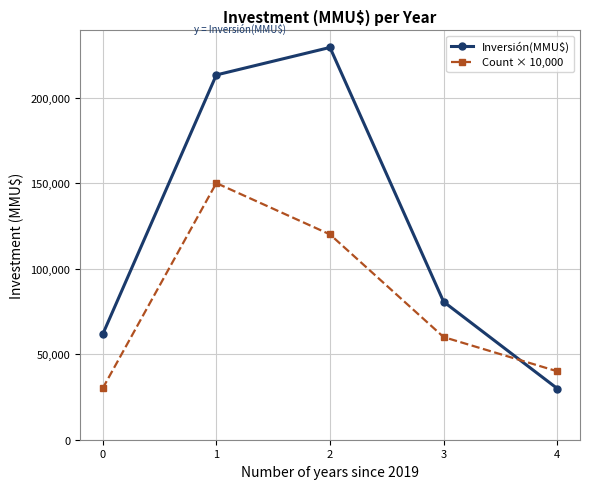

In Inversión(MMU$), how many points are higher than both neighbors (excluding endpoints)?

1